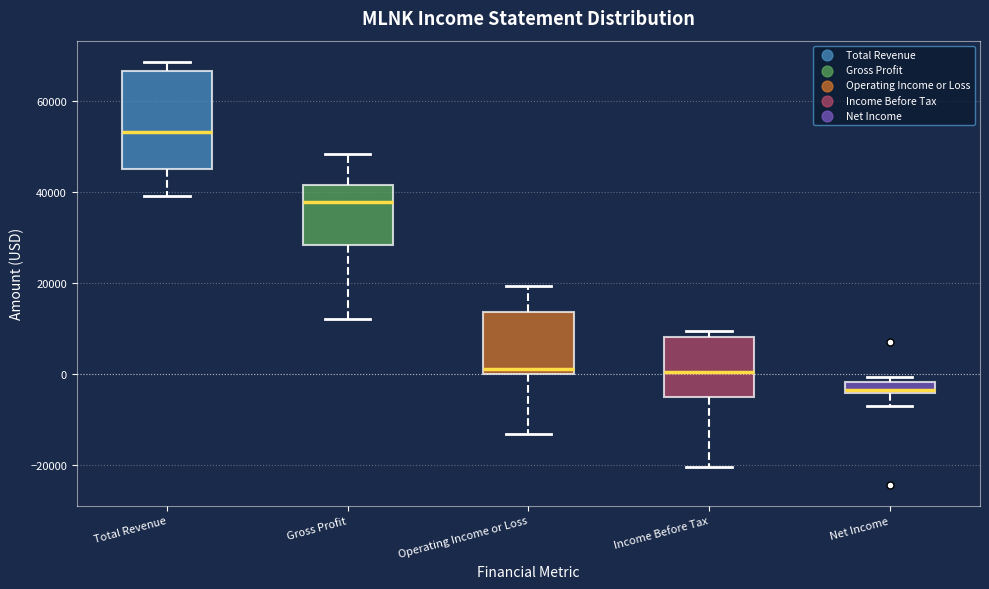

Comparing the boxes themselves (not the whiskers), which one is the tallest?

Total Revenue